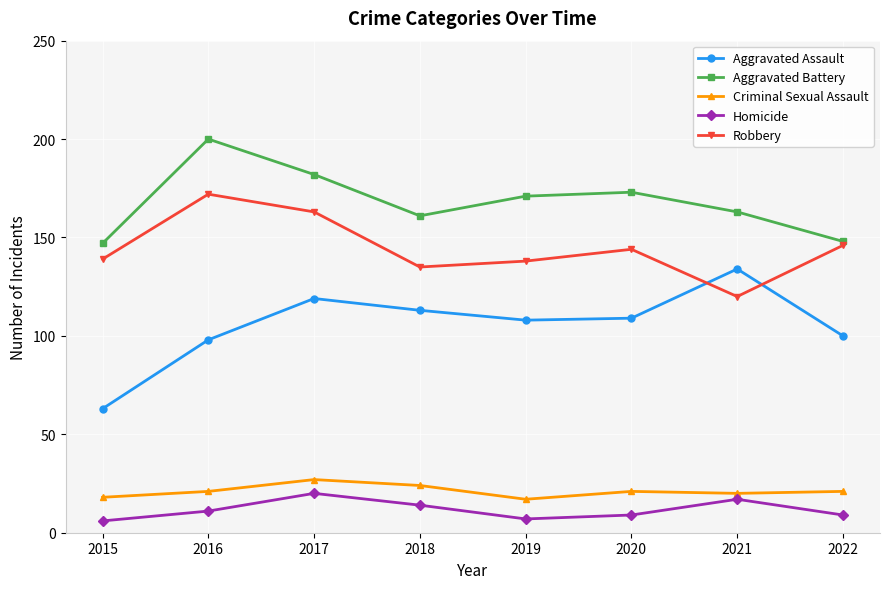

How many interior local peaks does the Aggravated Assault series have?

2